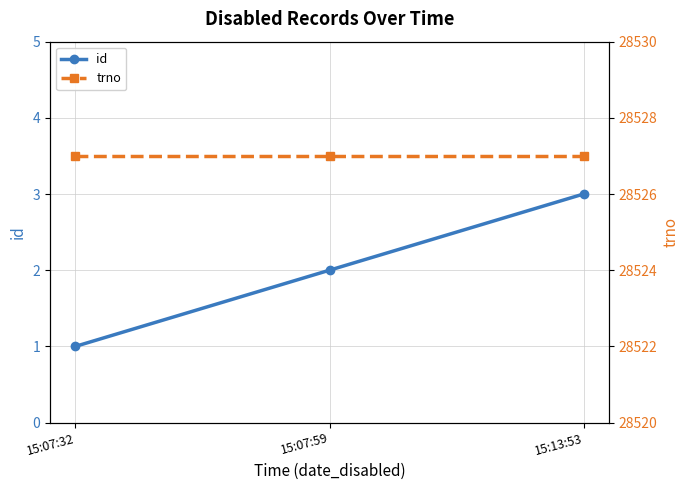

What is the minimum value shown in the chart?

1